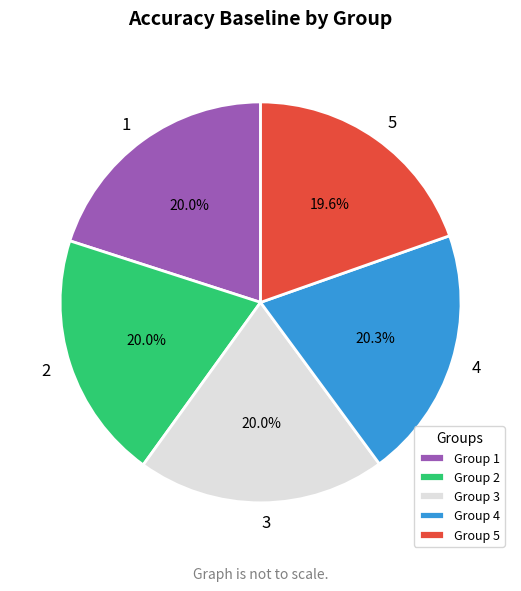

Combined, what portion of the pie is 1 and 2?

40.0%